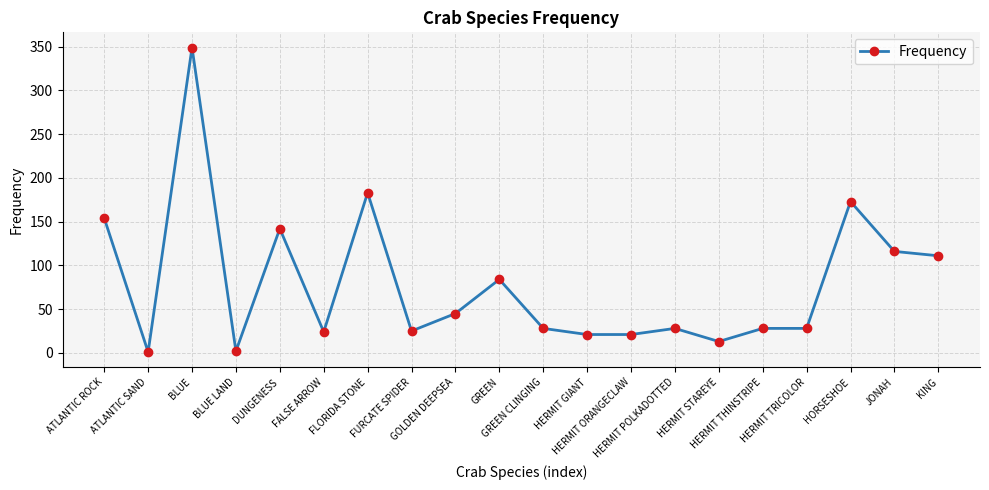

What is the difference between the maximum and minimum values?

348